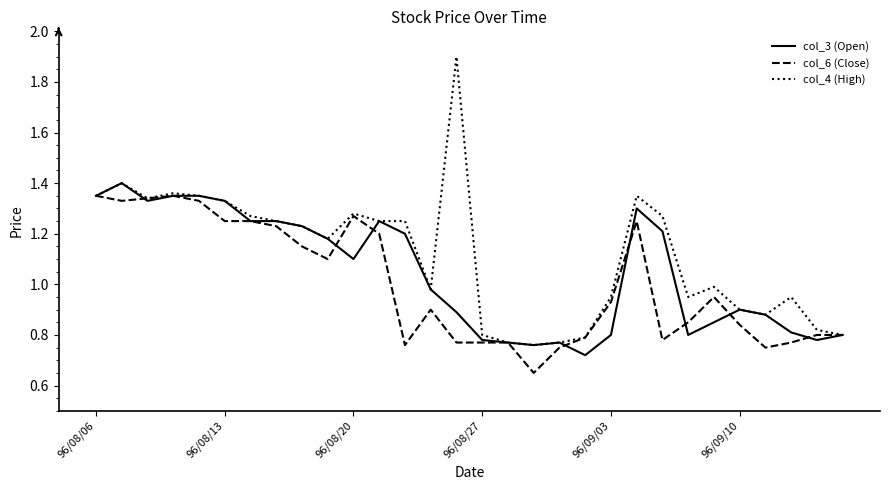

Which series has the largest total across all categories?

col_4 (High)